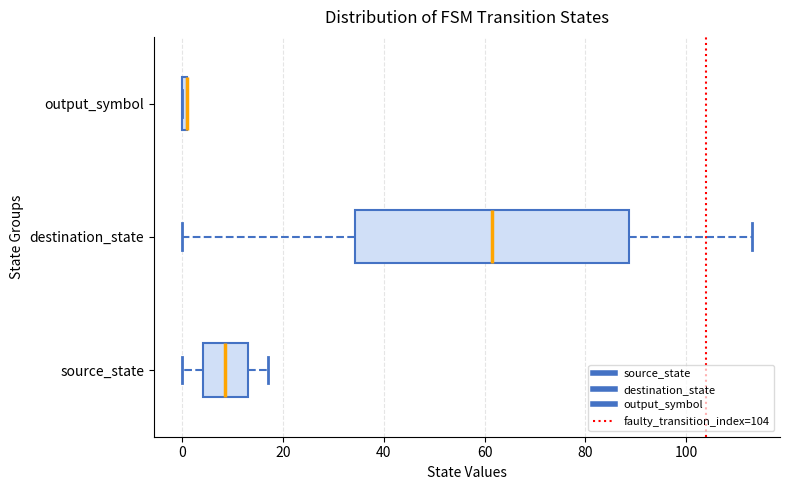

Comparing the boxes themselves (not the whiskers), which one is the widest?

destination_state